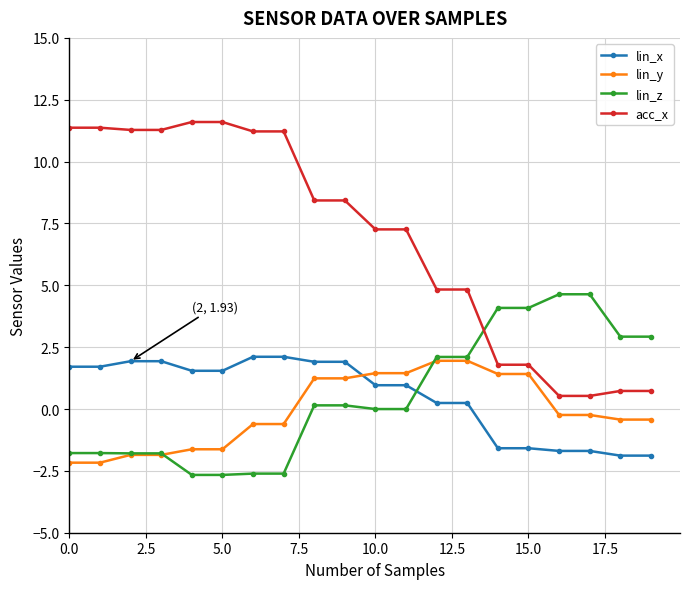

How many lines are shown in the chart?

4